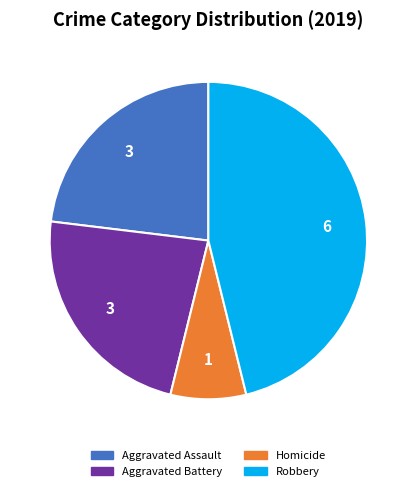

Is there any slice that represents more than half of the pie?

No